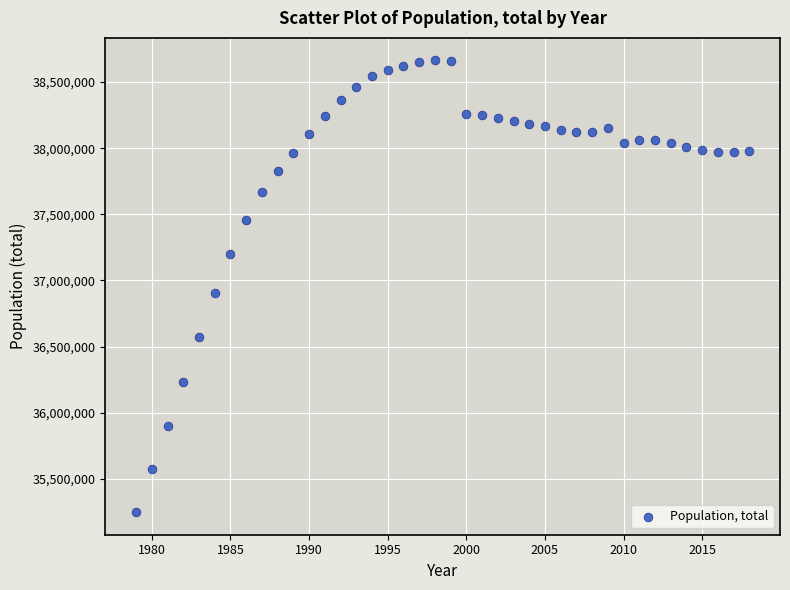

What Y value in the scatter plot is closest to 36955349?

36904134